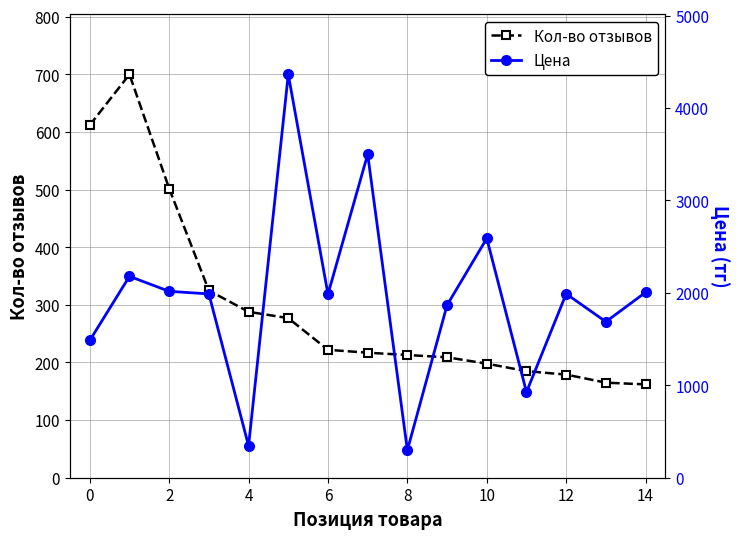

The value of Кол-во отзывов at 8 is 98. True or false?

False